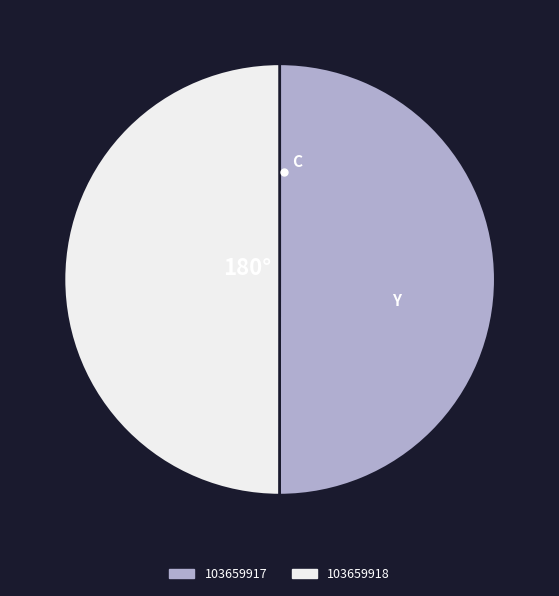

Is the sum of 103659918 and 103659917 greater than half?

Yes